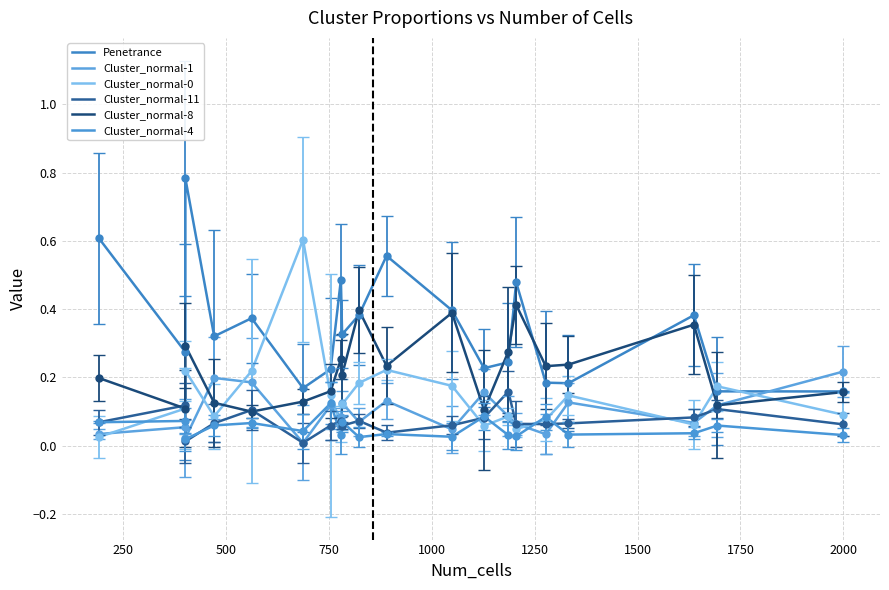

What is the maximum value for Penetrance?

0.8